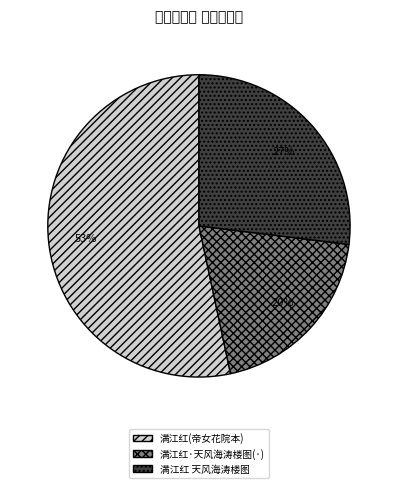

Is there a majority slice in this chart?

Yes